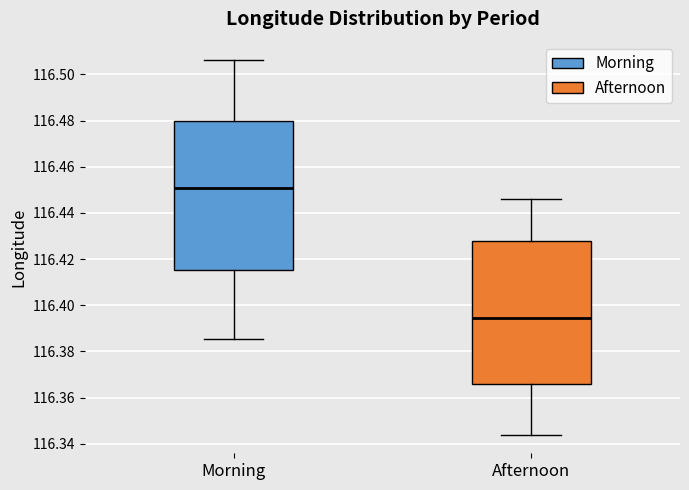

Reading left to right, read every box against the y-axis: the position of its median line, the range the box covers, and the ends of its whiskers. The values are not printed on the chart, so give them approximately, as read against the axis.

Morning: median 116.452, box 116.416 to 116.480, whiskers 116.386 to 116.506
Afternoon: median 116.394, box 116.366 to 116.428, whiskers 116.344 to 116.446